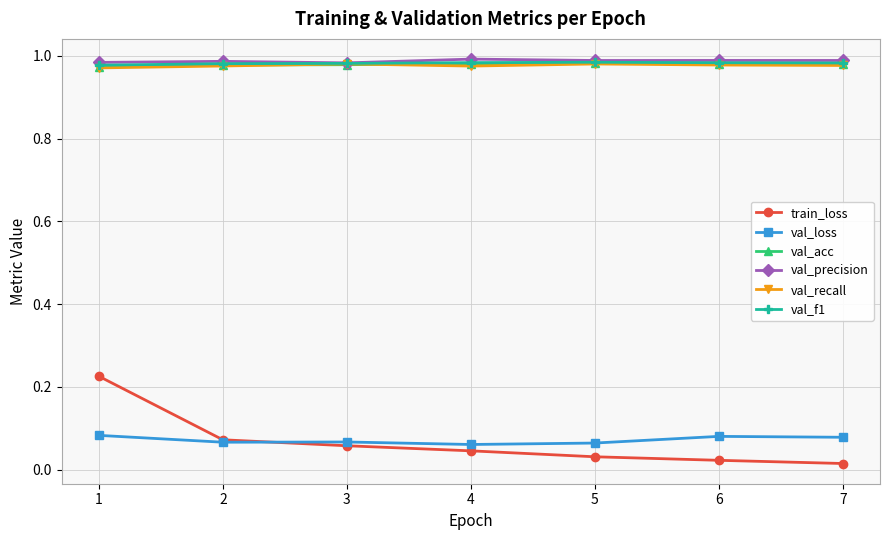

Does the chart have visible grid lines?

Yes